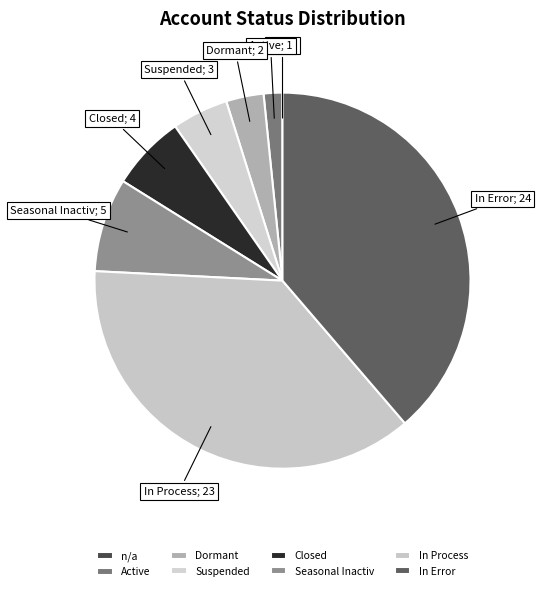

To the nearest percent, what is the difference between the In Error and Seasonal Inactiv slice percentages?

31%